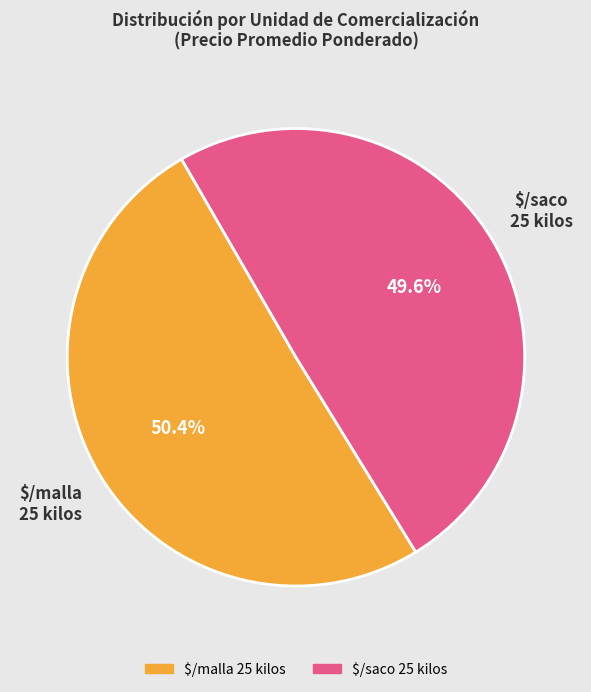

How many slices are in this pie chart?

2